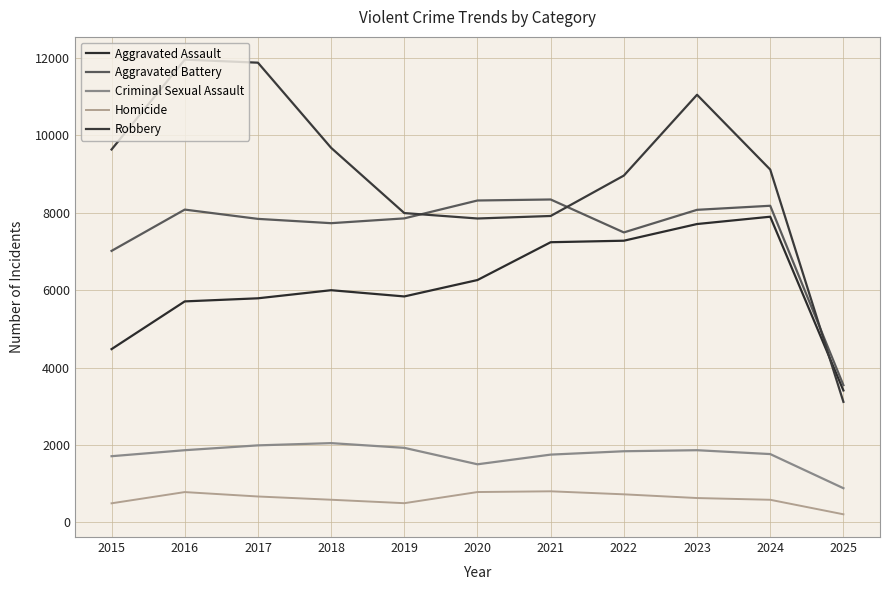

What is the difference between the Criminal Sexual Assault values at 2020 and 2018?

547